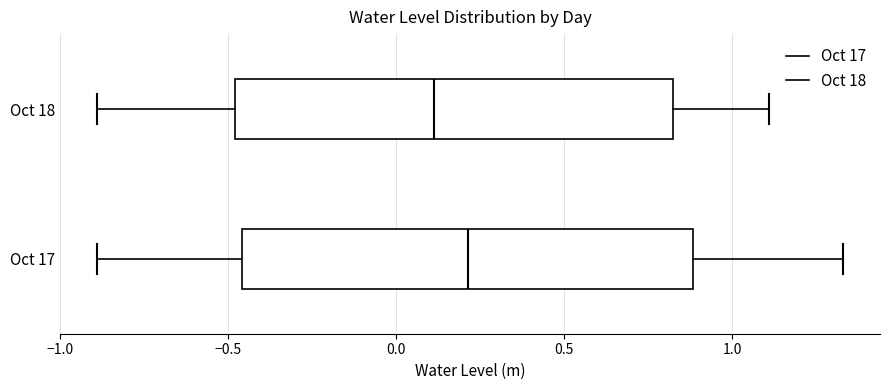

Reading bottom to top, transcribe this box plot: for each box, give where its median line is, the range the box spans, and where its two whiskers end, as read against the x-axis. The values are not printed on the chart, so give them approximately, as read against the axis.

Oct 17: median 0.20, box -0.45 to 0.90, whiskers -0.90 to 1.35
Oct 18: median 0.10, box -0.50 to 0.80, whiskers -0.90 to 1.10